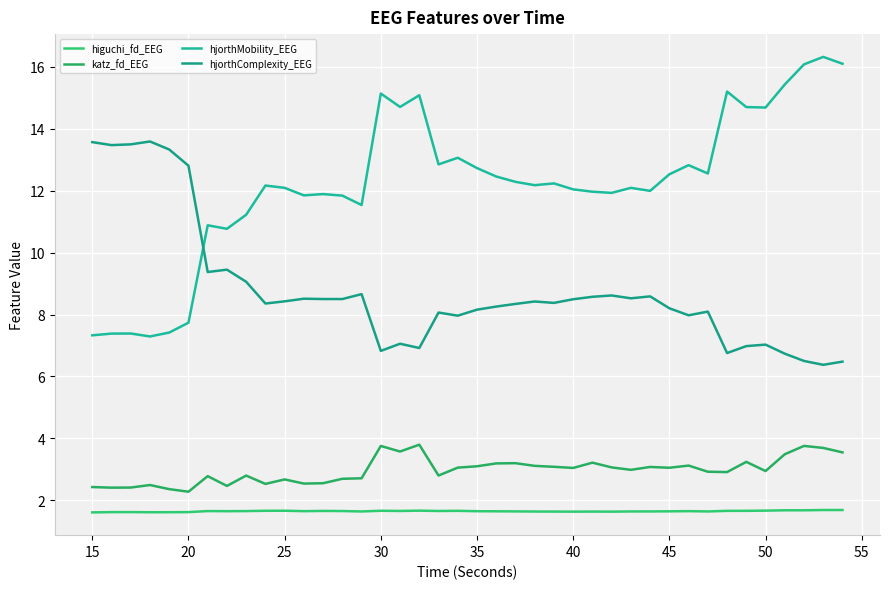

How many lines are shown in the chart?

4